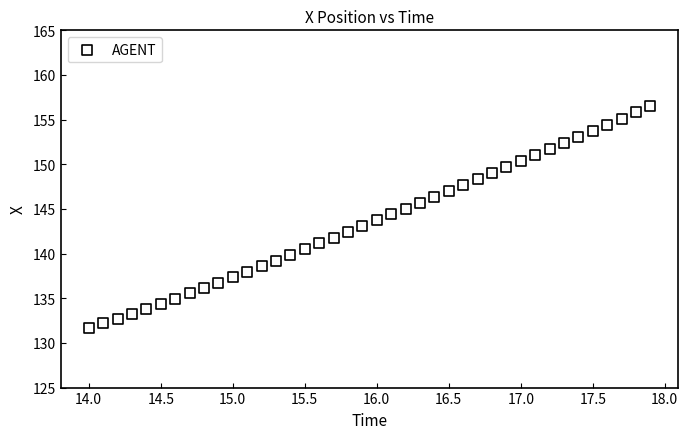

What is the range of X values (max minus min)?

3.9